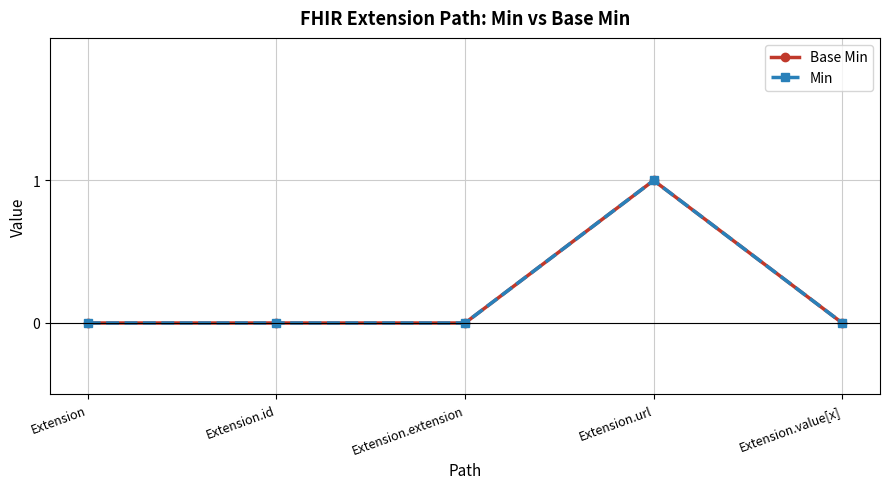

What is the sum of all Base Min values?

1